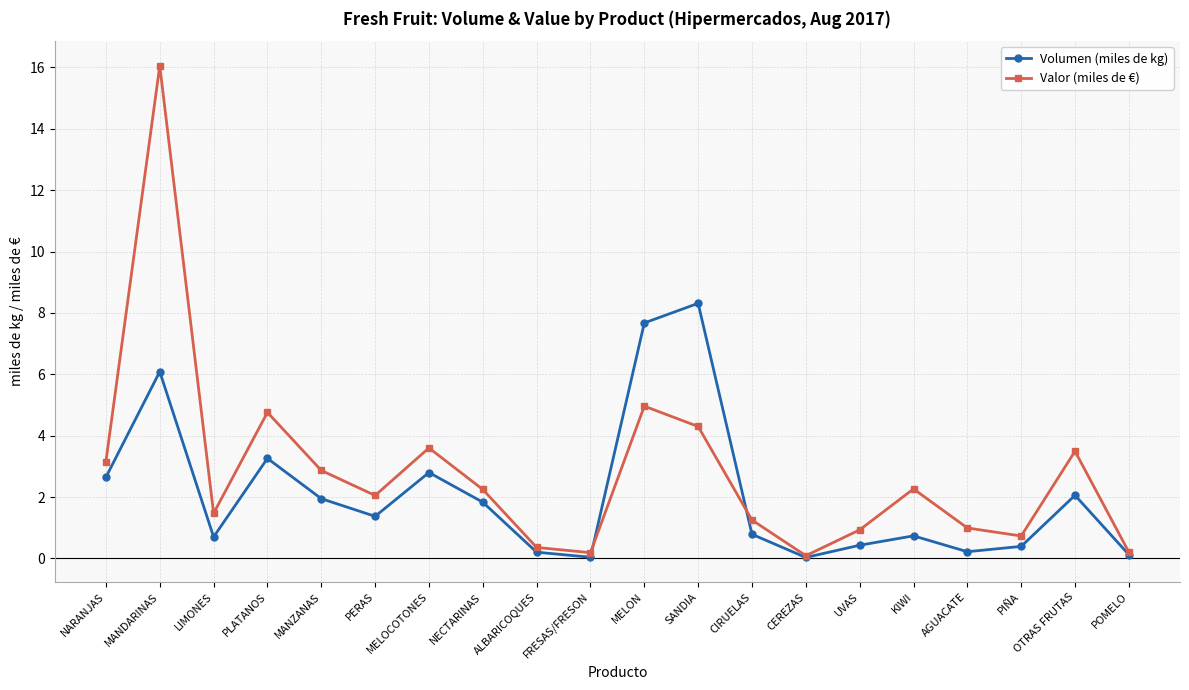

Rank the series by their maximum value, from lowest to highest.

Volumen (miles de kg), Valor (miles de €)